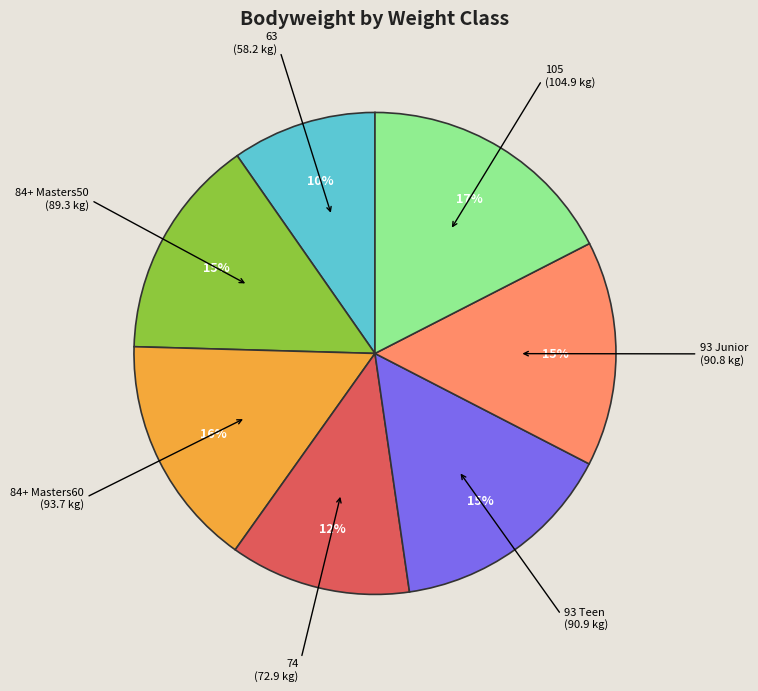

How many segments does this pie chart have?

7